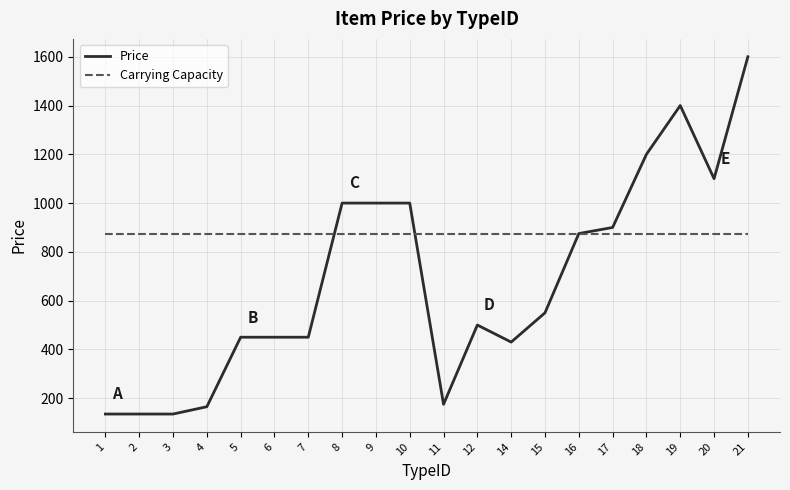

List the labels in order of value, smallest first.

1, 2, 3, 4, 11, 14, 5, 6, 7, 12, 15, 16, 17, 8, 9, 10, 20, 18, 19, 21